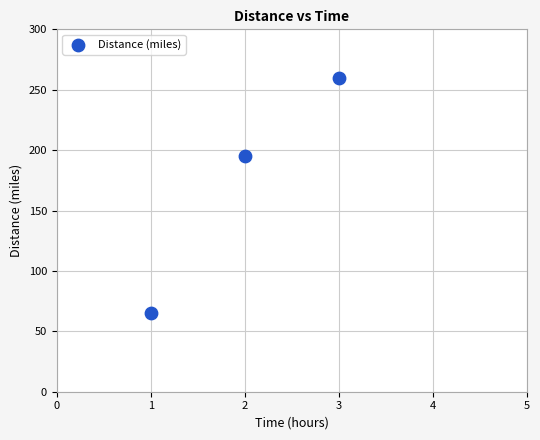

What Y value in the scatter plot is closest to 162?

195